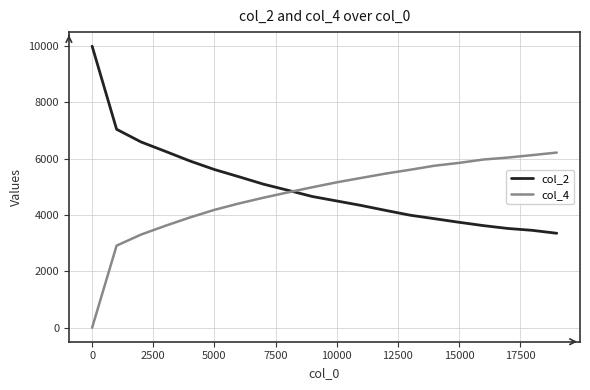

What is the maximum value shown in the chart?

10000